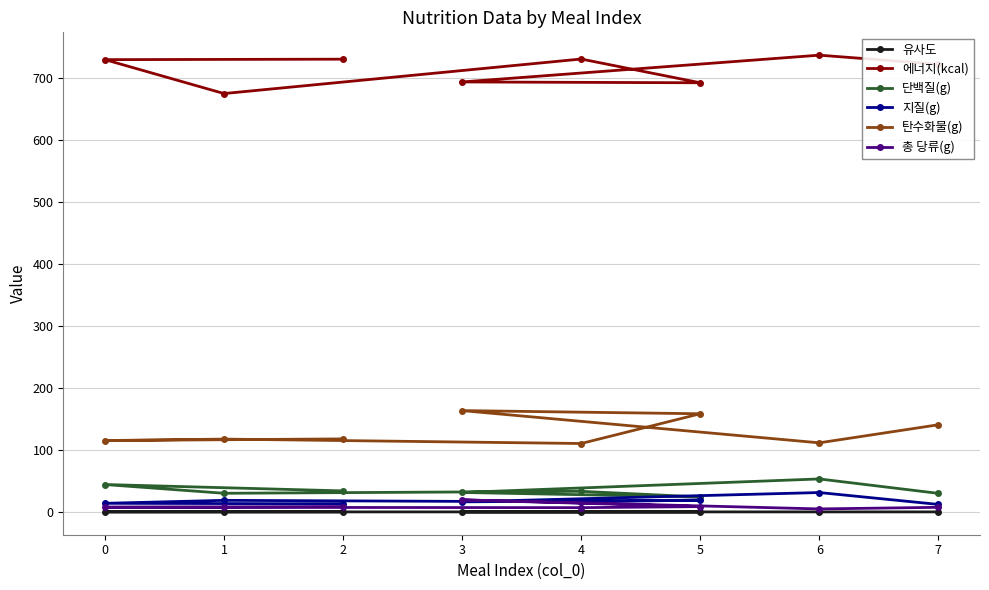

True or false: 단백질(g) has more than 2 points higher than both neighbors.

True